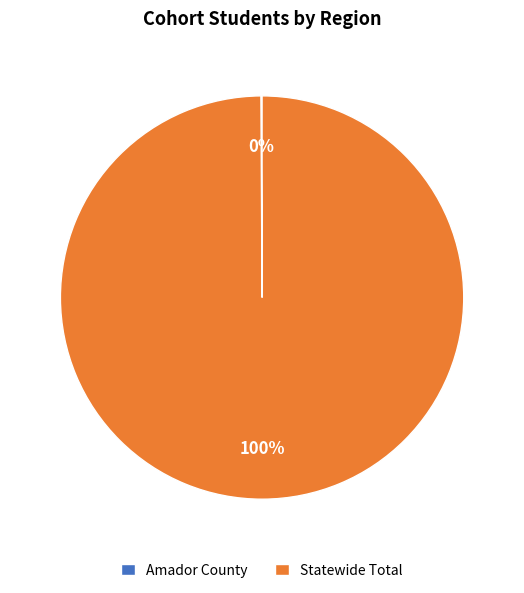

Is Statewide Total the majority of the pie?

Yes